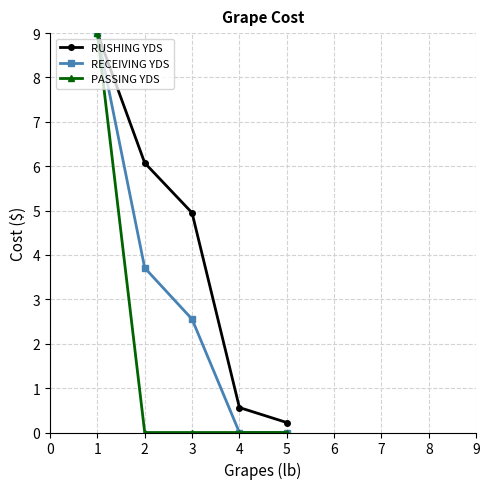

What are all the series names shown in the legend?

RUSHING YDS, RECEIVING YDS, PASSING YDS